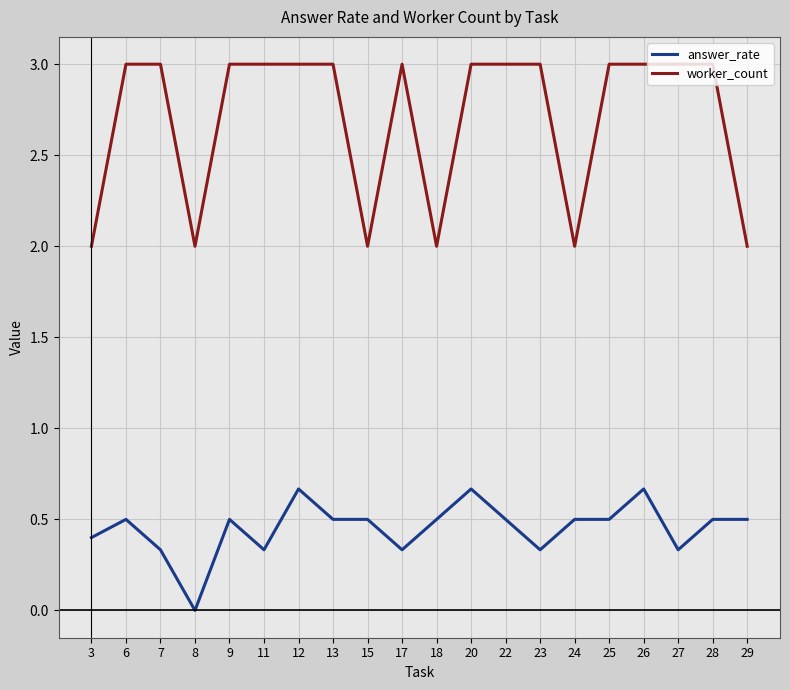

Which category has the lowest value across all series?

8